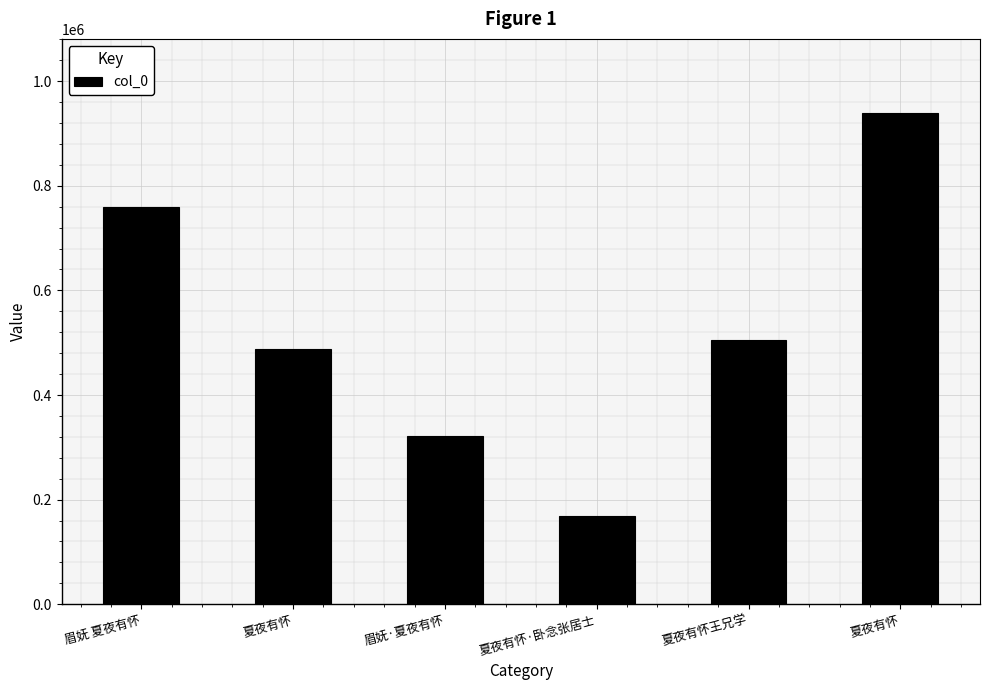

List the labels in order of value, smallest first.

夏夜有怀·卧念张居士, 眉妩·夏夜有怀, 夏夜有怀, 夏夜有怀王兄学, 眉妩 夏夜有怀, 夏夜有怀